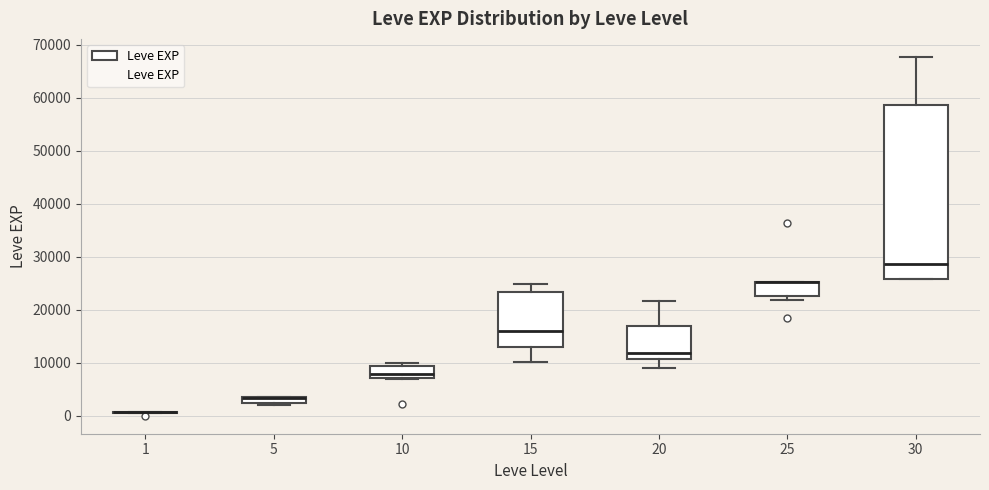

Where does the lower whisker of the box at x = 20 end on the y-axis? The values are not printed on the chart, so give them approximately, as read against the axis.

9000